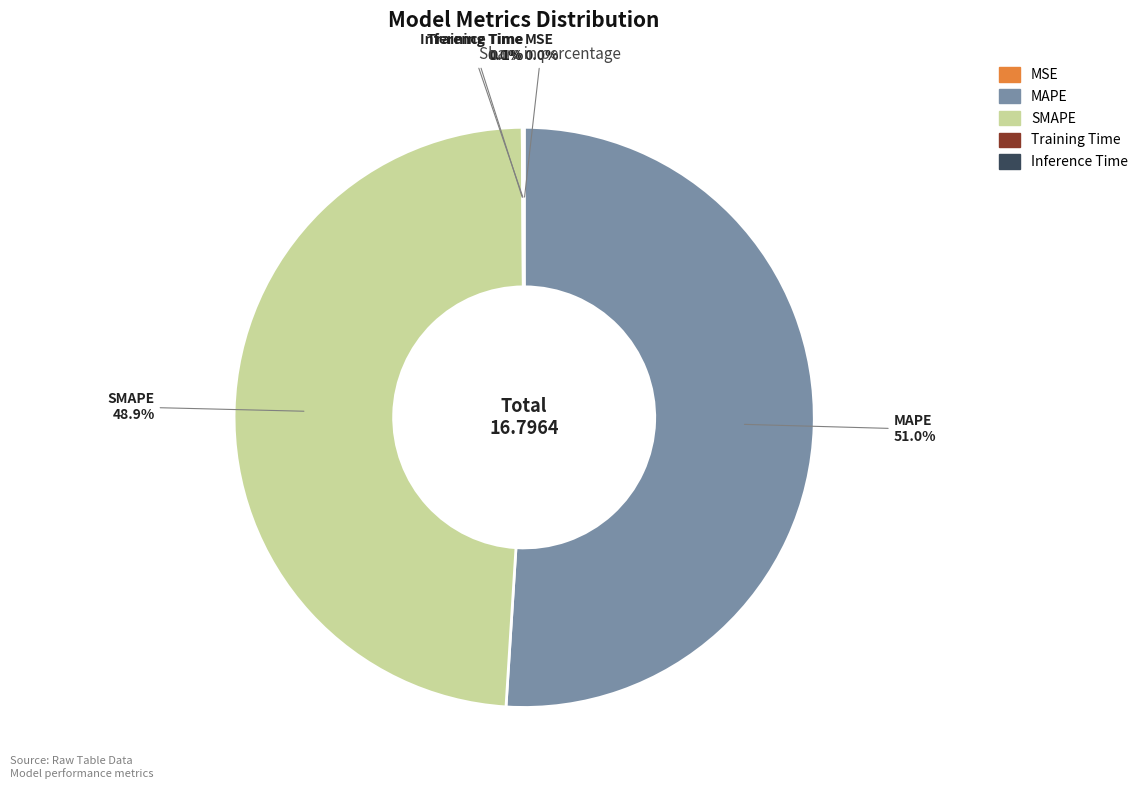

Approximately how many times larger is the value at SMAPE compared to MAPE?

1.0